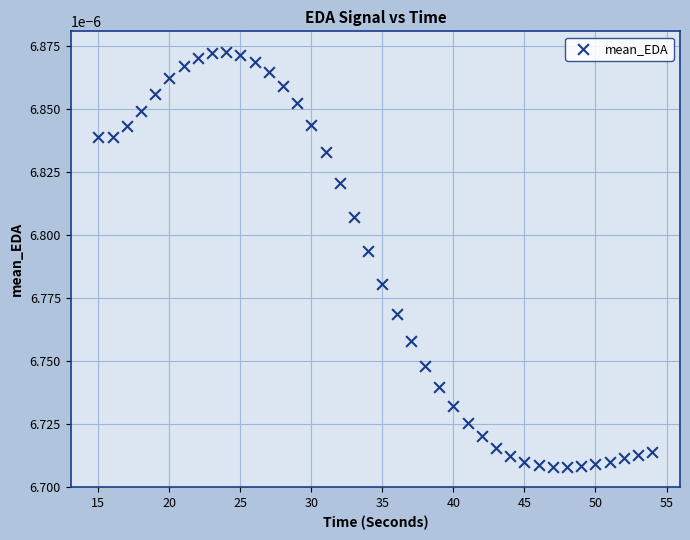

What is the range of X values (max minus min)?

39.0